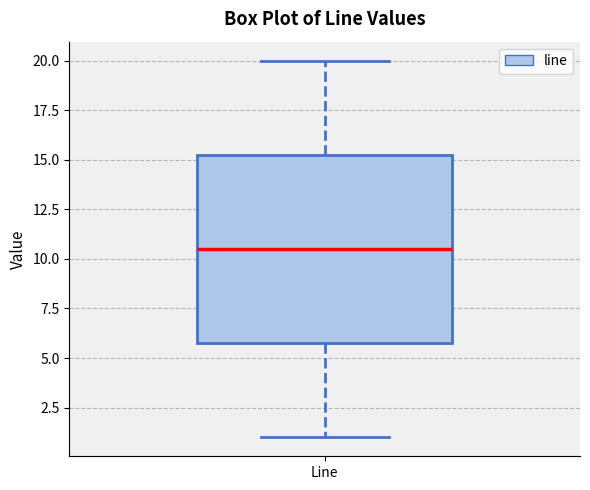

Where is the upper edge of the box for Line on the y-axis? The values are not printed on the chart, so give them approximately, as read against the axis.

15.5